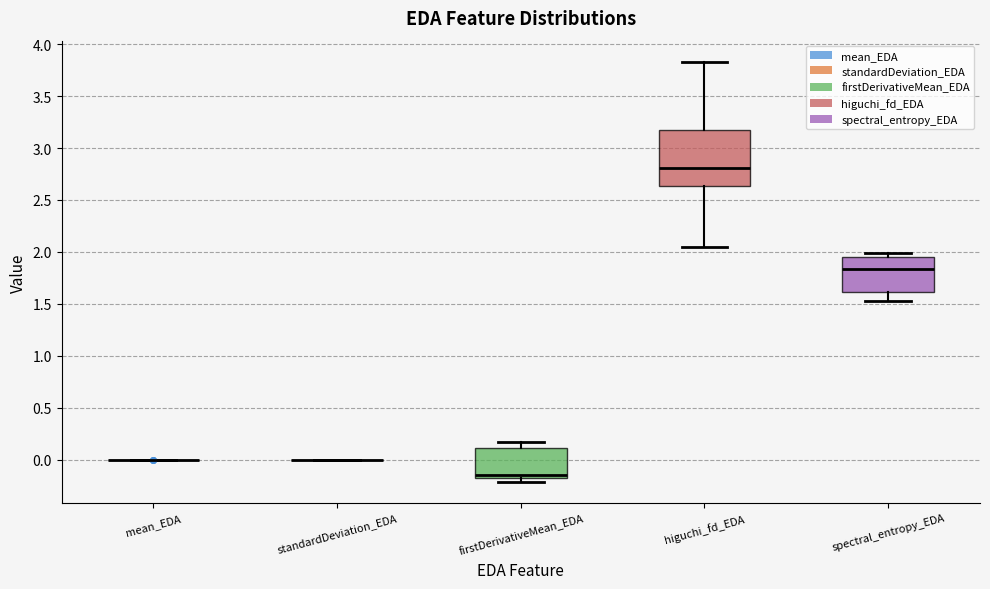

Reading left to right, transcribe this box plot: for each box, give where its median line is, the range the box spans, and where its two whiskers end, as read against the y-axis. The values are not printed on the chart, so give them approximately, as read against the axis.

mean_EDA: box collapsed to a line at 0.00, whiskers 0.00 to 0.00
standardDeviation_EDA: box collapsed to a line at 0.00, whiskers 0.00 to 0.00
firstDerivativeMean_EDA: median -0.15, box -0.20 to 0.10, whiskers -0.20 (just below the box's lower edge) to 0.15
higuchi_fd_EDA: median 2.80, box 2.65 to 3.15, whiskers 2.05 to 3.85
spectral_entropy_EDA: median 1.85, box 1.60 to 1.95, whiskers 1.55 to 2.00